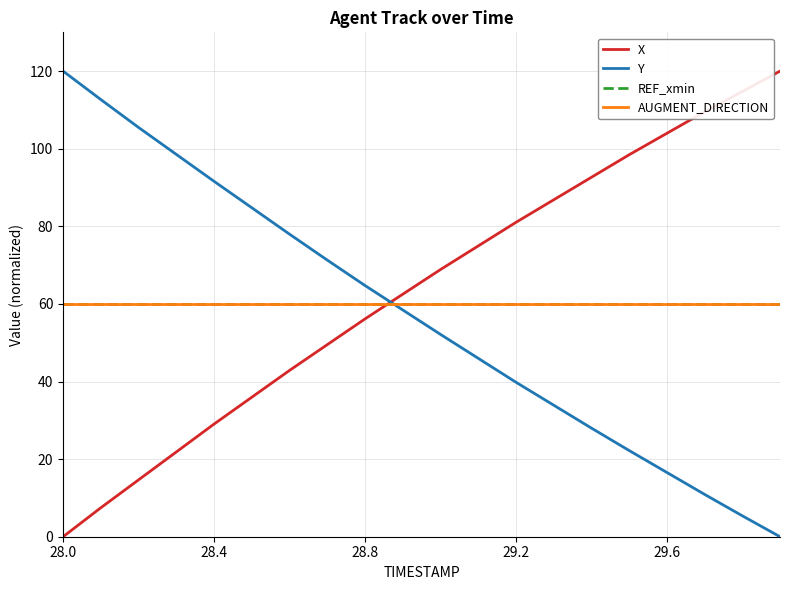

What is the greatest value displayed?

120.0